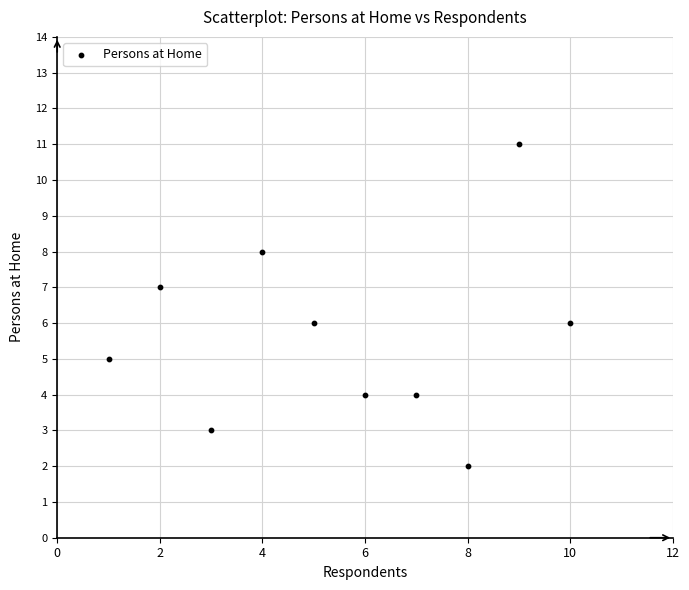

What is the average Y value?

6